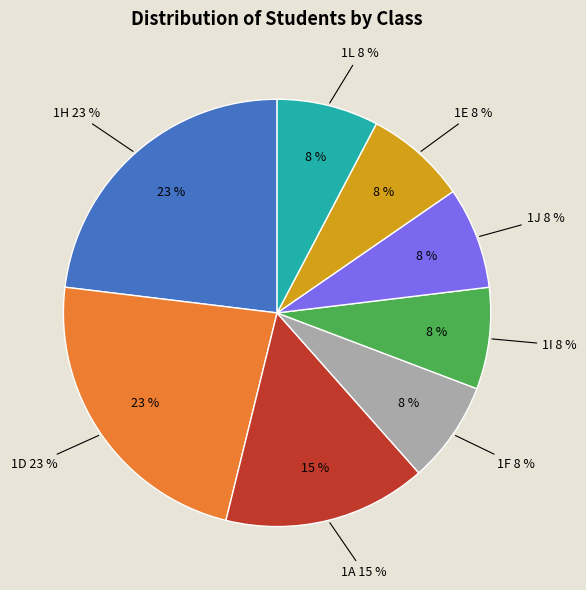

The 1F slice represents 8% of the pie. True or false?

True